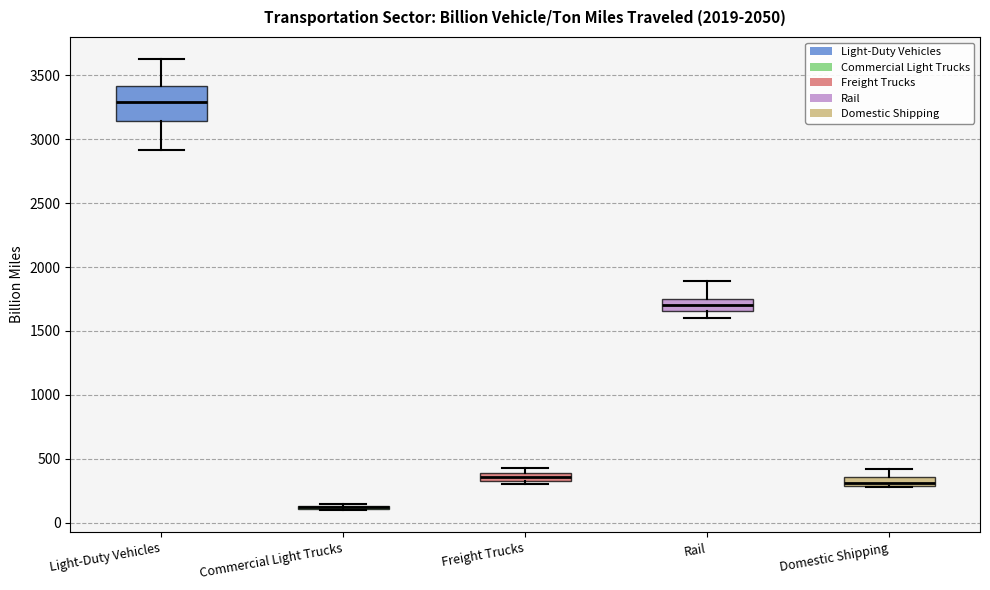

Comparing the boxes themselves (not the whiskers), which one is the tallest?

Light-Duty Vehicles